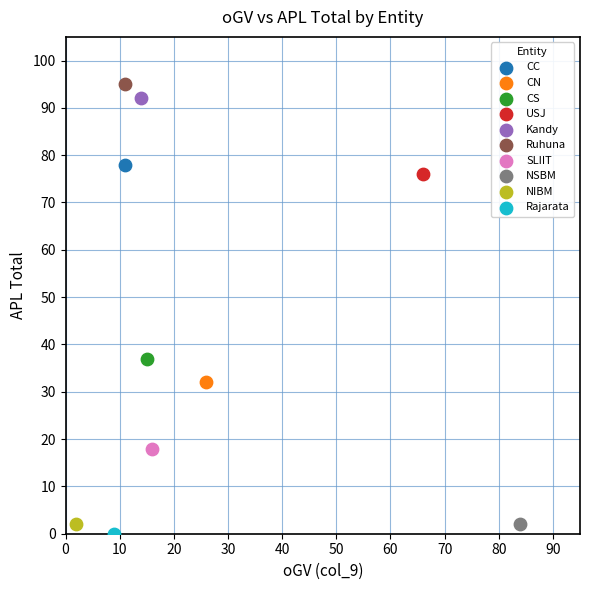

Which series contains the lowest Y value?

Rajarata